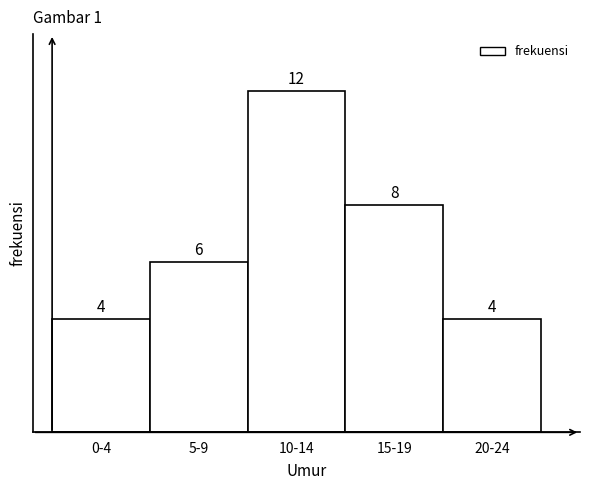

Reading left to right, what are all the values shown in this chart?

0-4=4	5-9=6	10-14=12	15-19=8	20-24=4